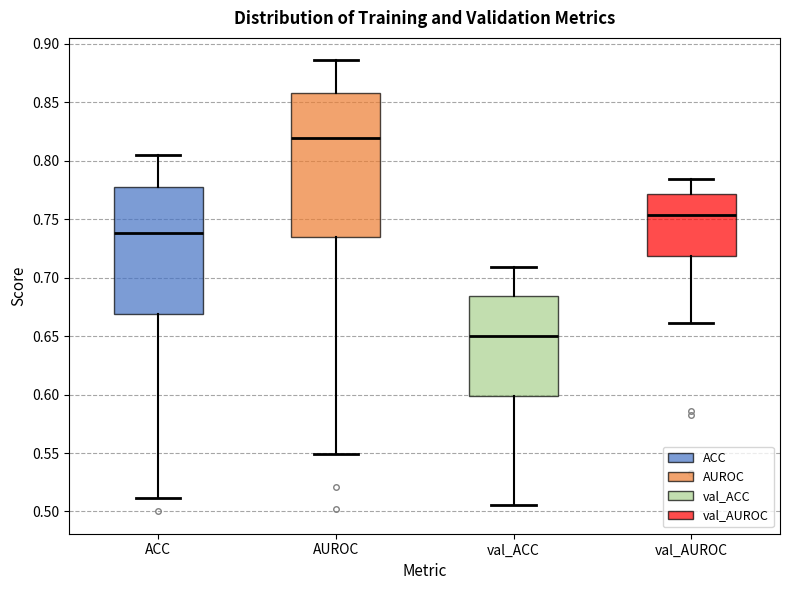

Comparing the boxes themselves (not the whiskers), which one is the tallest?

AUROC